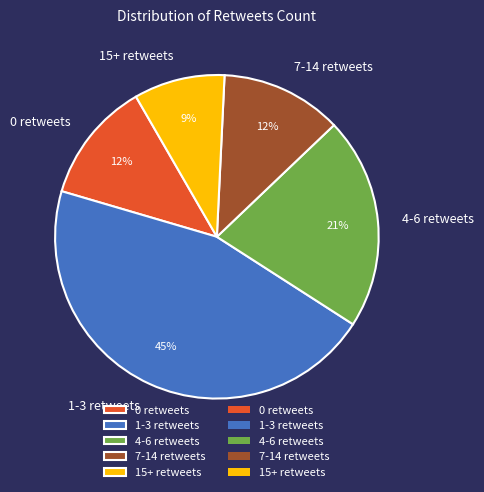

The 15+ retweets slice represents 9% of the pie. True or false?

True